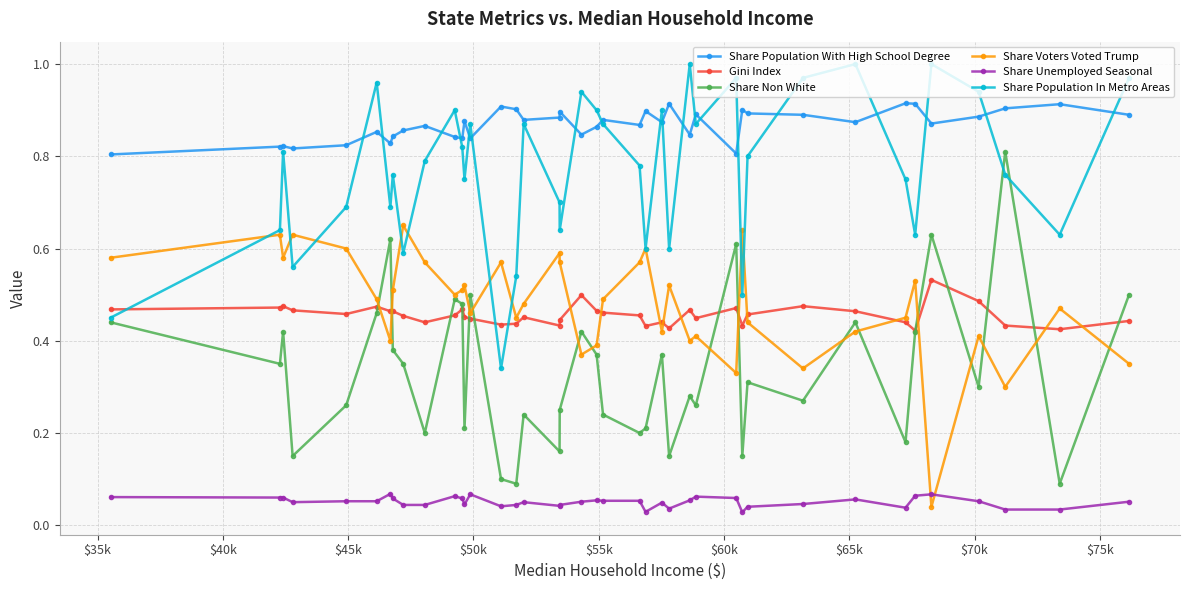

Which series has the largest total across all categories?

Share Population With High School Degree